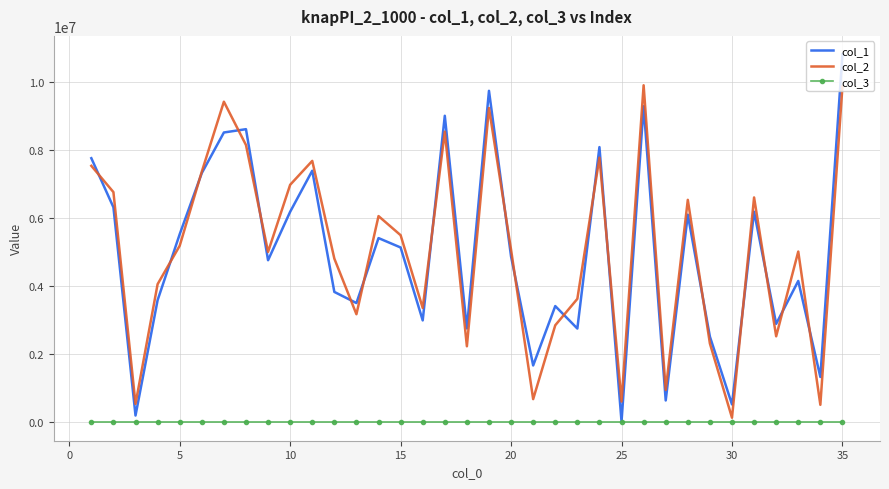

What is the greatest value displayed?

10799440